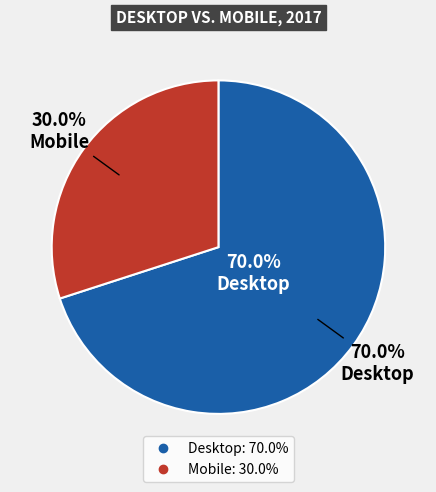

True or false: Desktop accounts for 70% of the total.

True